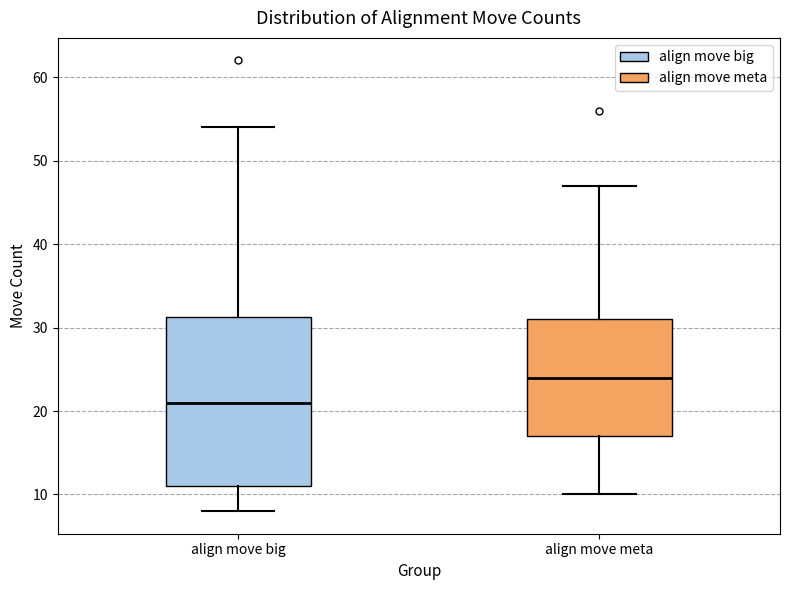

Where is the upper edge of the box for align move meta on the y-axis? The values are not printed on the chart, so give them approximately, as read against the axis.

31